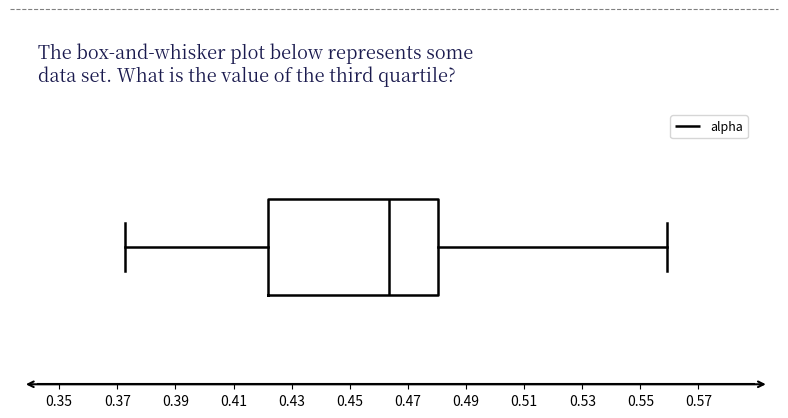

Read this box plot against the x-axis: the position of the median line, the range covered by the box, and the ends of both whiskers. The values are not printed on the chart, so give them approximately, as read against the axis.

median 0.464, box 0.422 to 0.480, whiskers 0.372 to 0.560